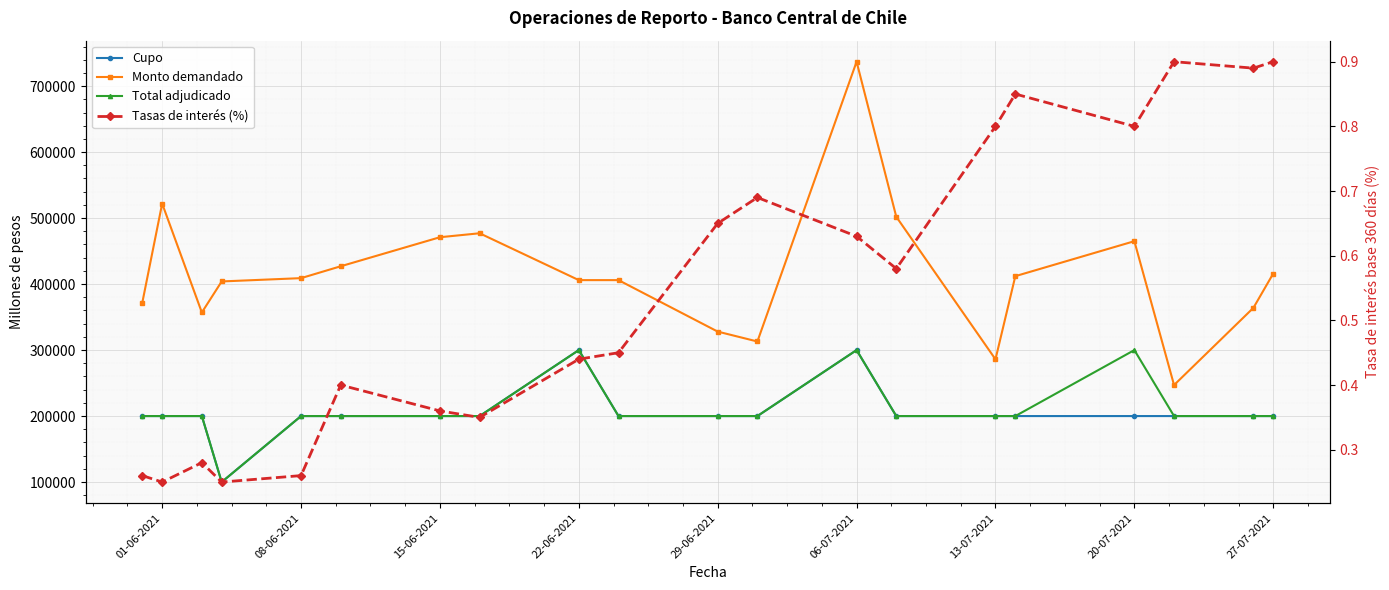

What is the lowest value of the Monto demandado series?

247000.0